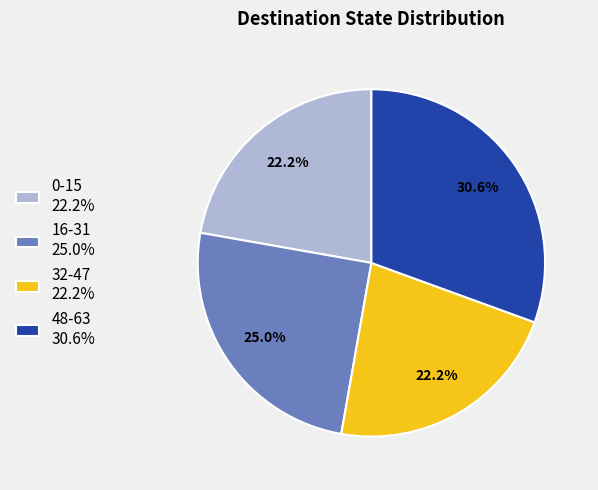

Which slice is the largest?

48-63 30.6%